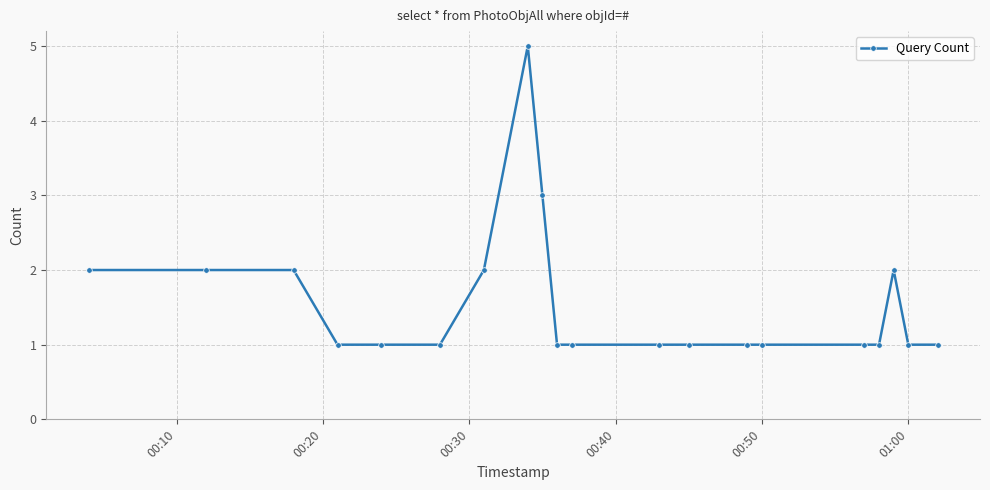

True or false: there are more than 0 points higher than both neighbors.

True